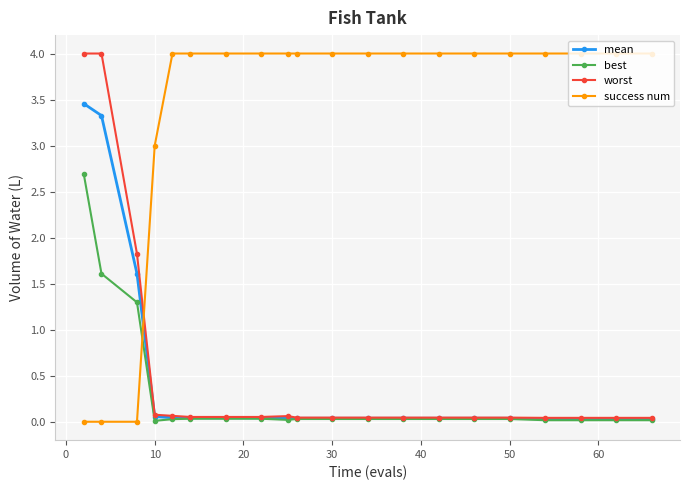

What is the value of the success num point at the 12th from the left?

4.0